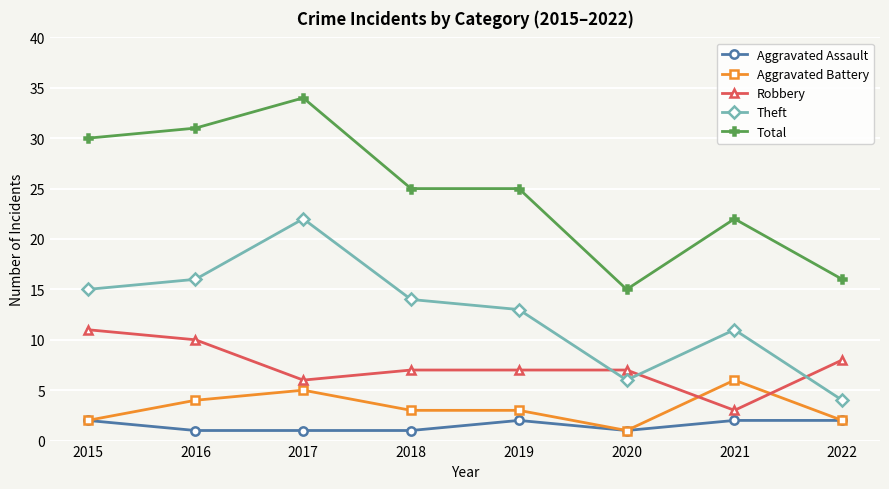

What is the total value across all series at 2017?

68